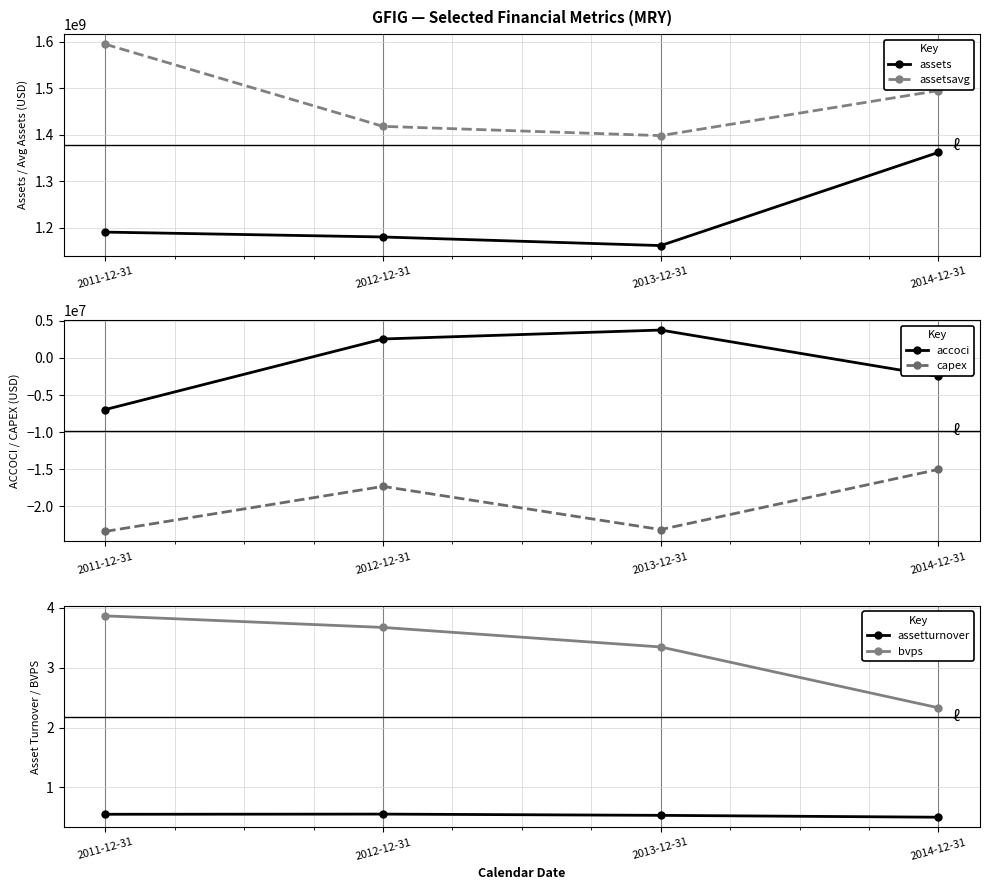

Is this an area chart (filled region under the line)?

No